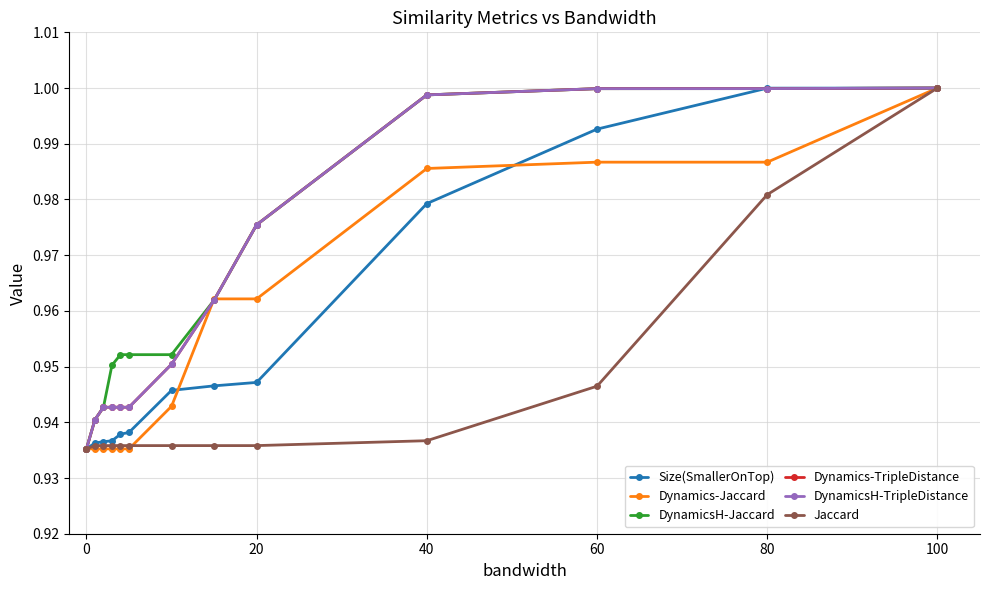

At how many categories does at least one series exceed 0?

13